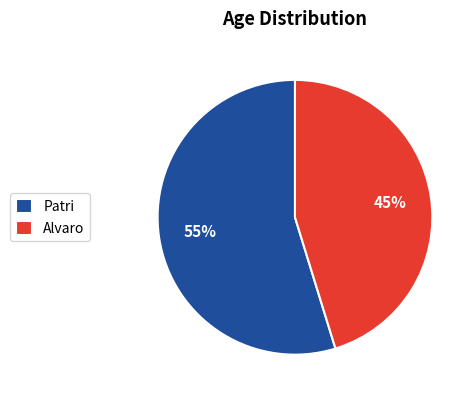

How many slices are in this pie chart?

2